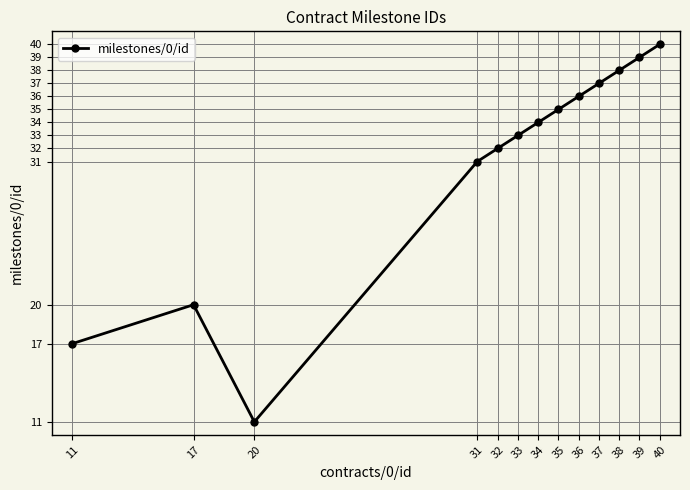

The value at 34 is 54. True or false?

False